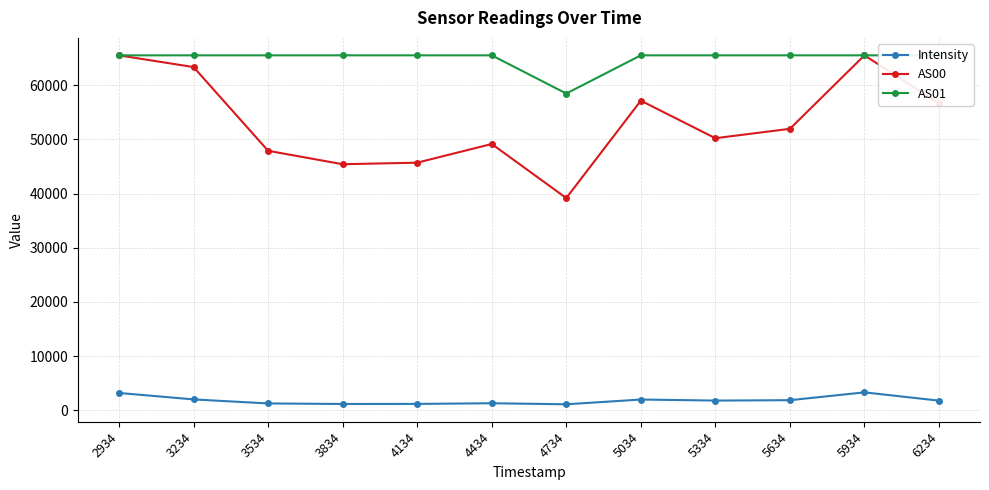

What is the average value of the AS01 series?

64947.6